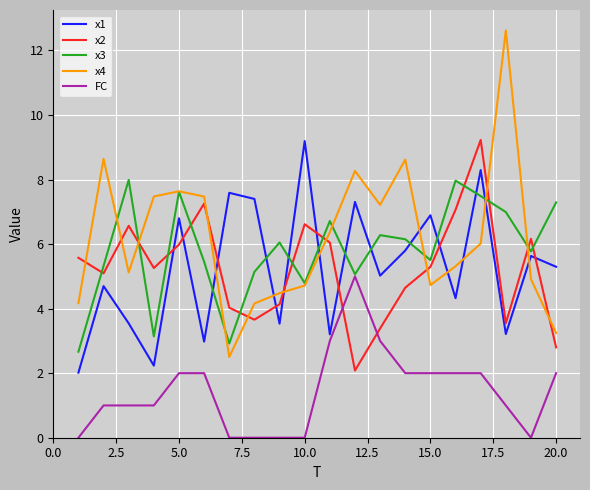

What are all the series names shown in the legend?

x1, x2, x3, x4, FC